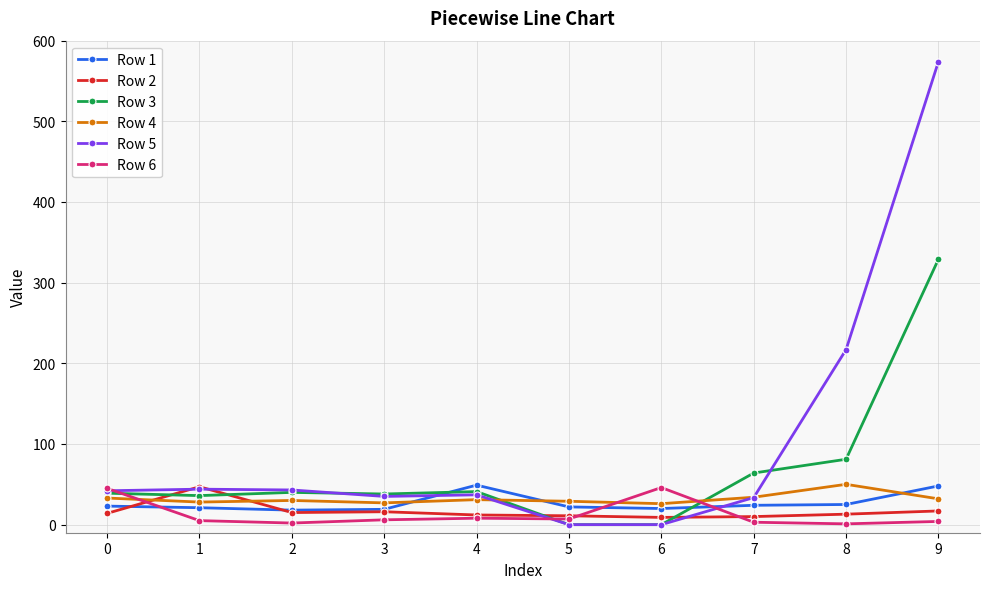

True or false: Row 2 has more than 0 interior local peaks.

True